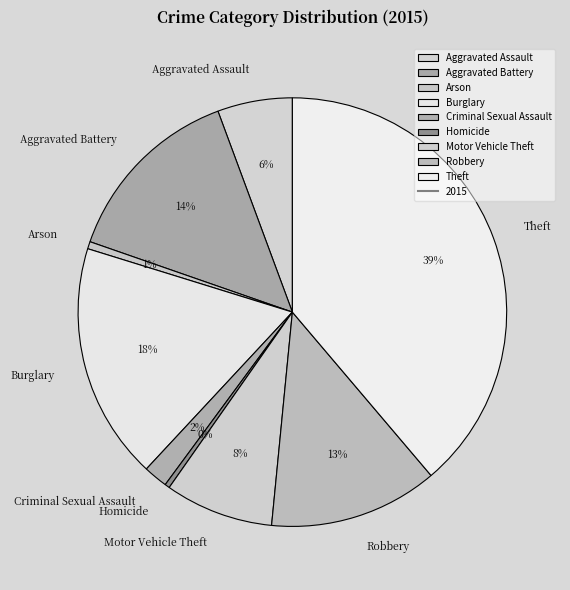

Does Aggravated Battery represent more than half of the total?

No